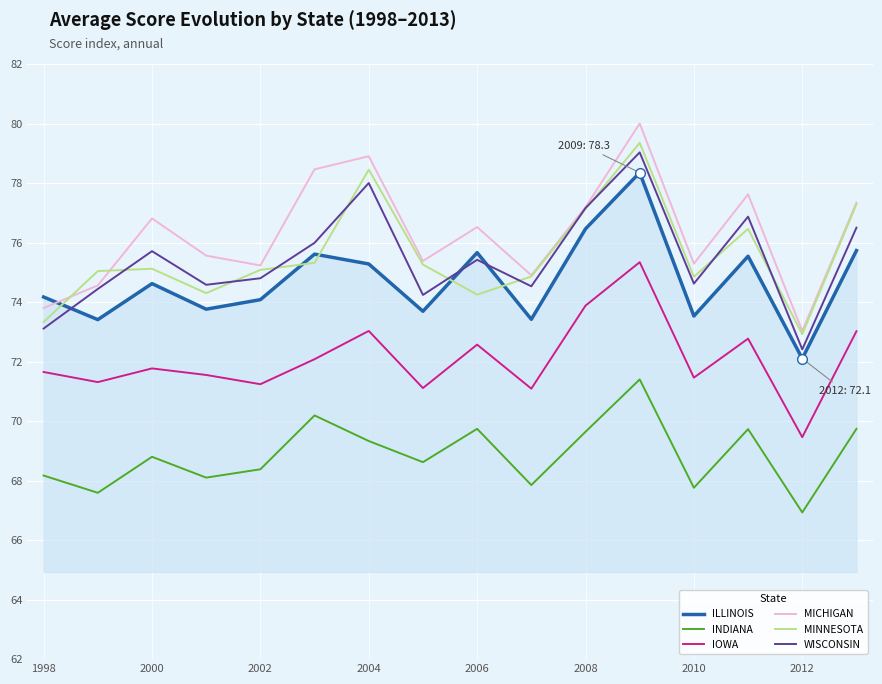

What is the sum of all MICHIGAN values?

1220.6